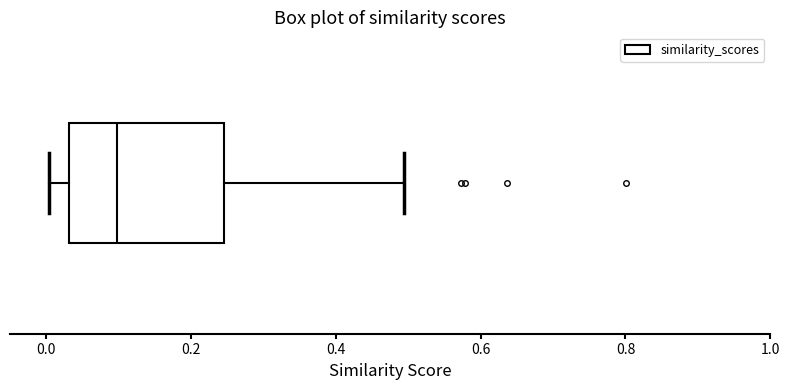

Read this box plot against the x-axis: the position of the median line, the range covered by the box, and the ends of both whiskers. The values are not printed on the chart, so give them approximately, as read against the axis.

median 0.10, box 0.04 to 0.24, whiskers 0.00 to 0.50